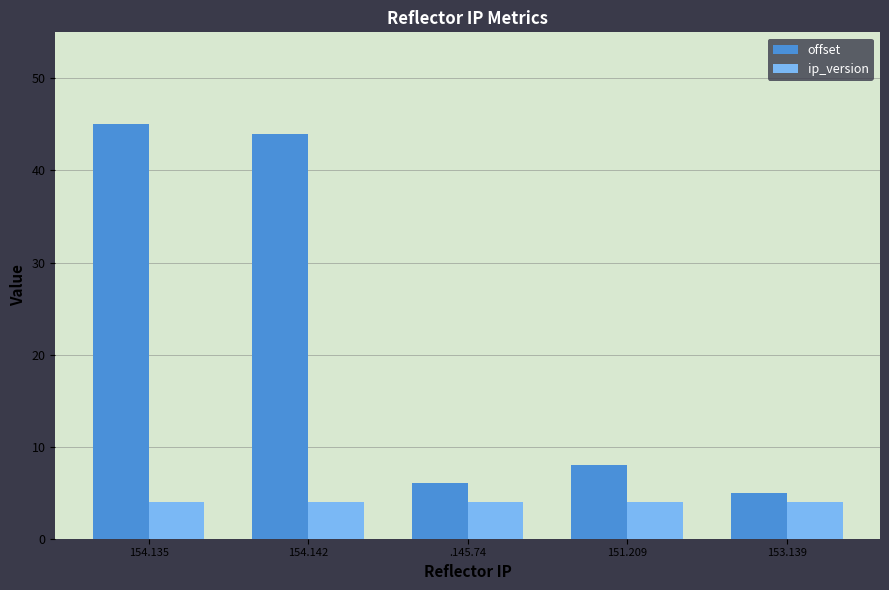

Reading right to left, list all the values displayed in this chart.

offset: 5	8	6	44	45
ip_version: 4	4	4	4	4